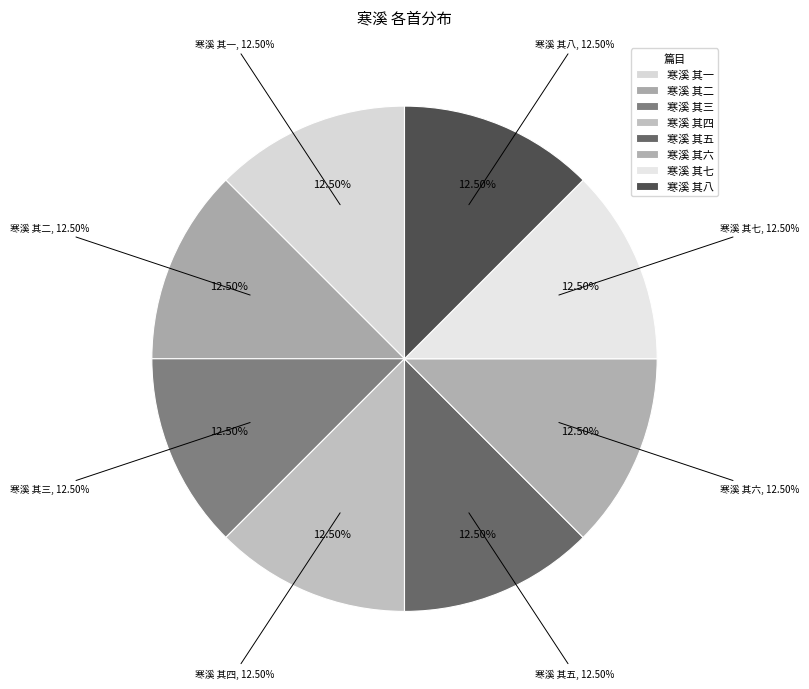

What percentage is the 寒溪 其八 slice, to the nearest percent?

13%